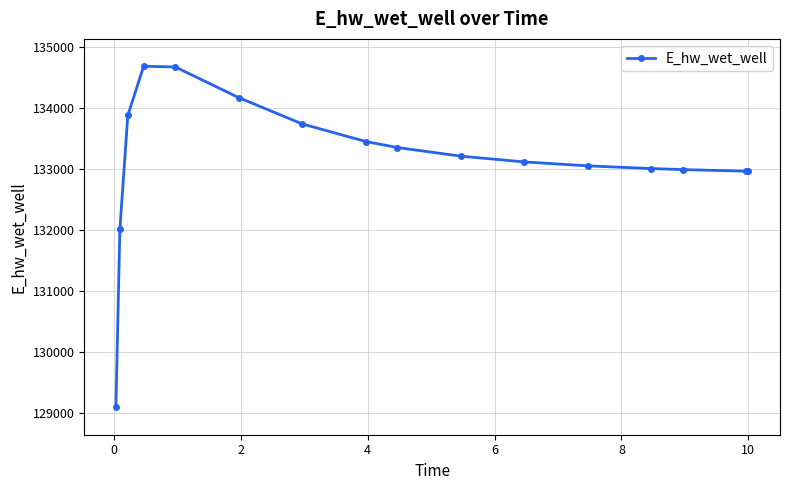

What is the value of the 15th point from the left?

132967.6